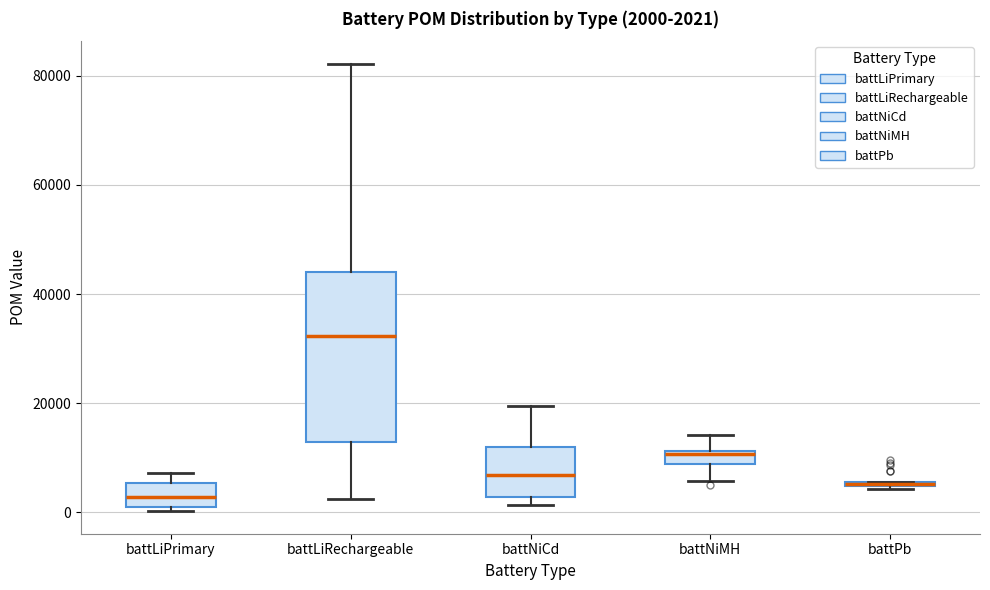

Which box's median line is the lowest?

battLiPrimary